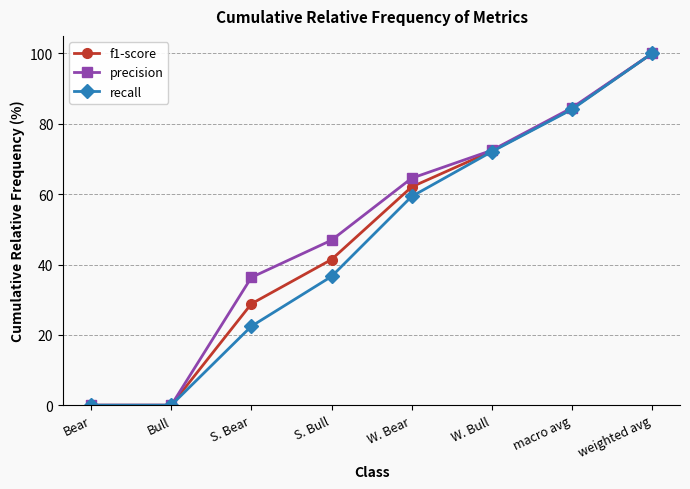

What is the difference between the recall values at S. Bear and macro avg?

61.6